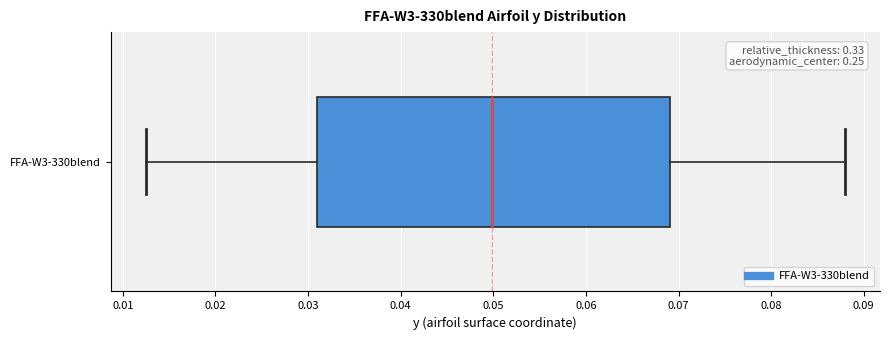

Where does the left whisker of the box for FFA-W3-330blend end on the x-axis? The values are not printed on the chart, so give them approximately, as read against the axis.

0.012